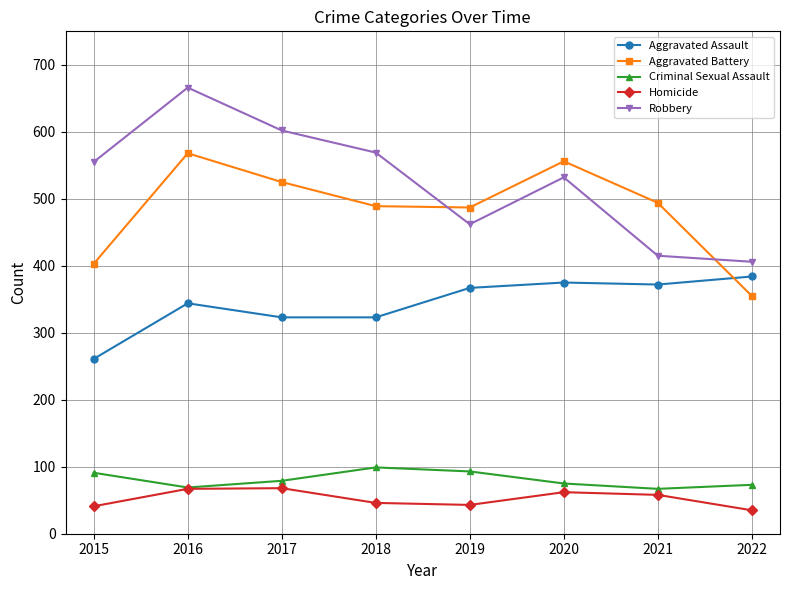

What is the average value of the Criminal Sexual Assault series?

81